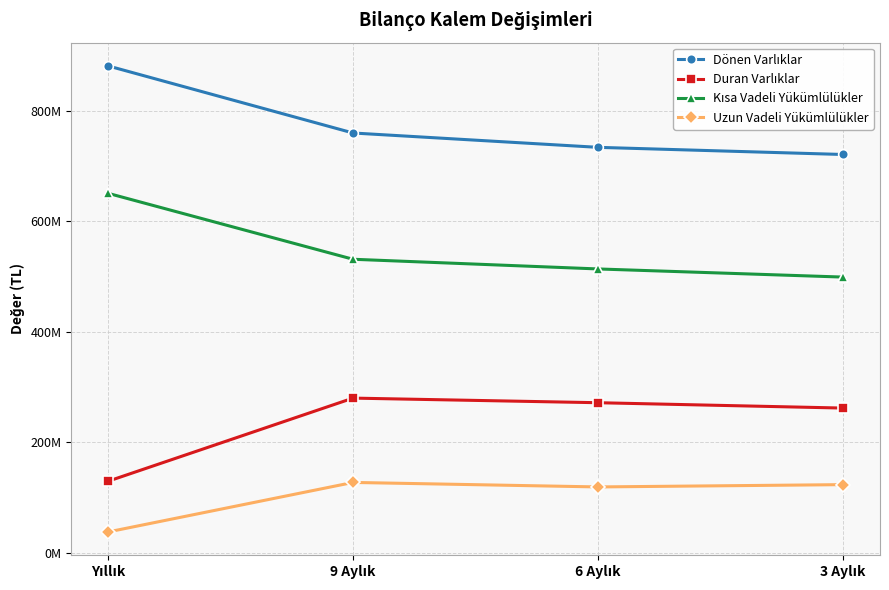

What is the minimum value for Duran Varlıklar?

129353408